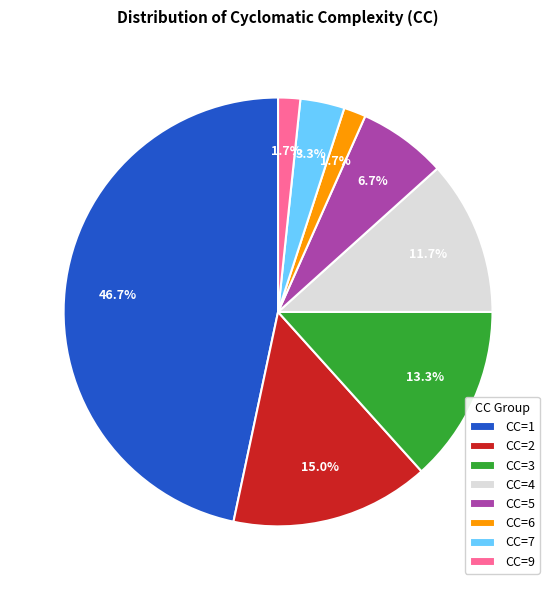

Is CC=9 the majority of the pie?

No